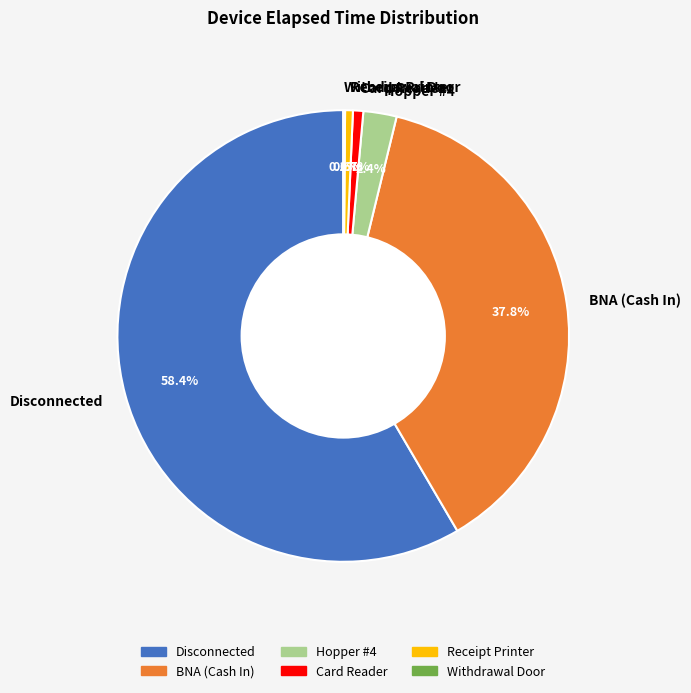

Does any single category account for the majority?

Yes